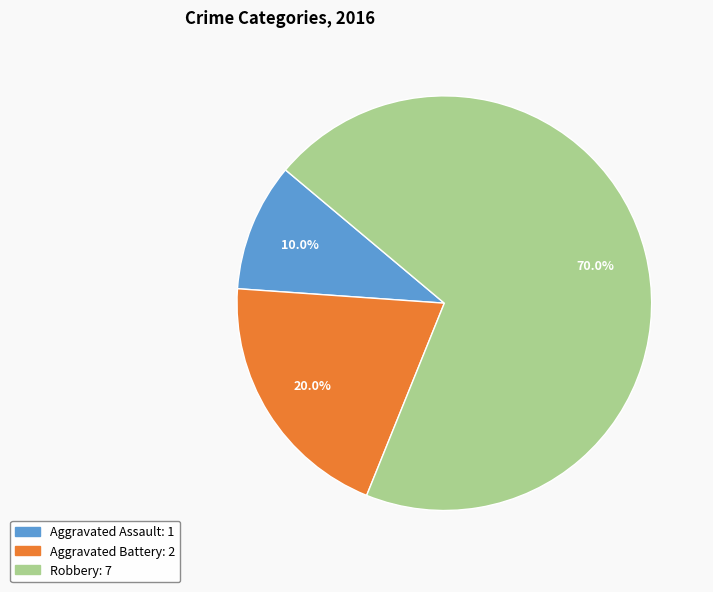

Approximately how many times larger is the value at Aggravated Assault compared to Robbery?

0.1